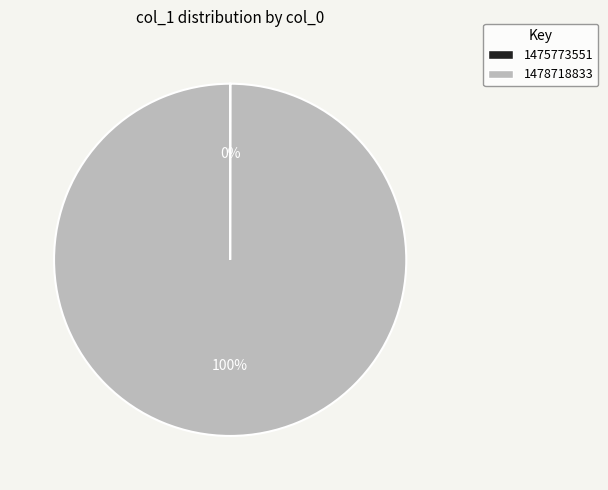

Which category accounts for the majority?

1478718833